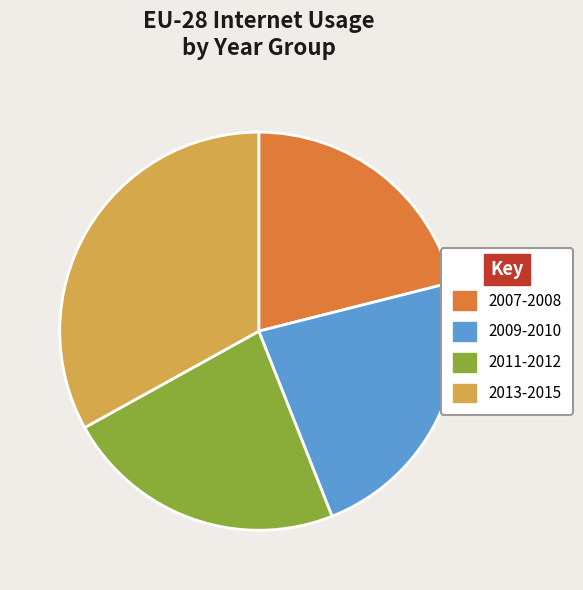

Between 2013-2015 and 2007-2008, which is larger?

2013-2015